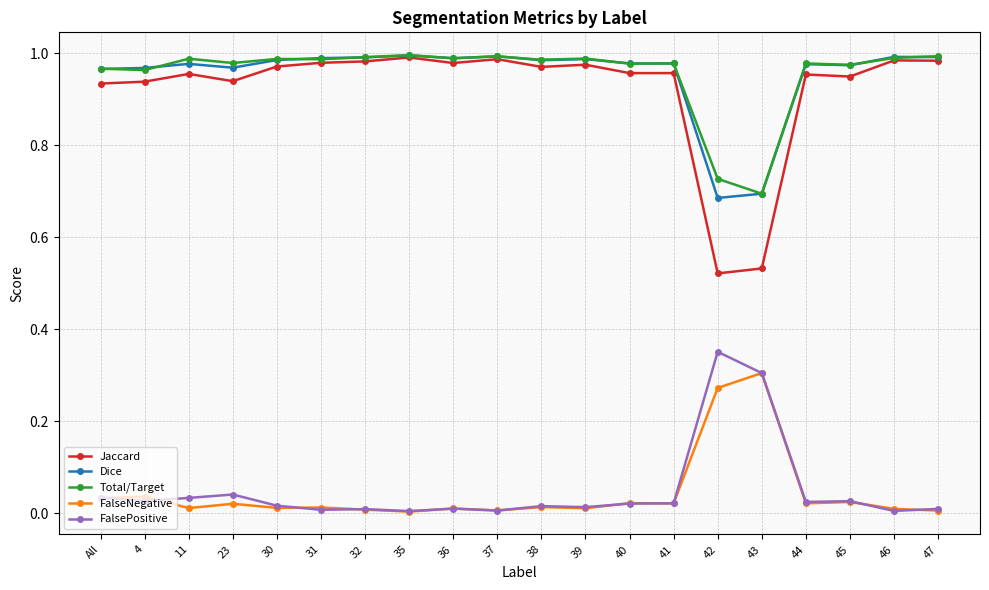

Is the value of Jaccard at 45 greater than the value of Dice at 32?

No